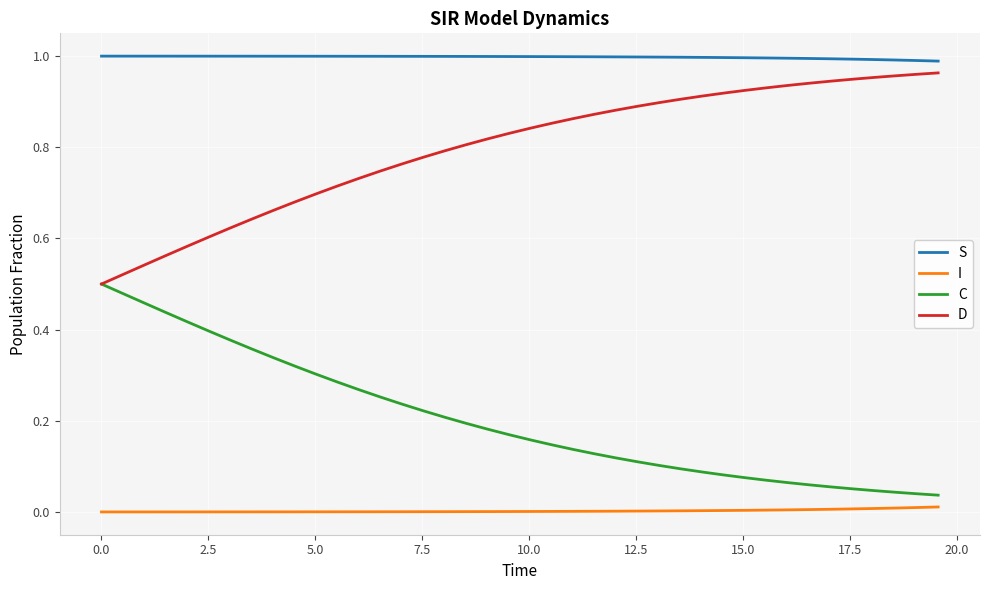

Which series has the largest total across all categories?

S